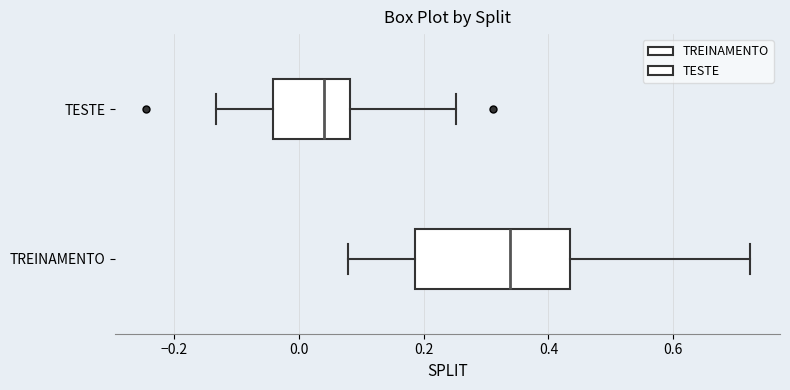

Reading bottom to top, read every box against the x-axis: the position of its median line, the range the box covers, and the ends of its whiskers. The values are not printed on the chart, so give them approximately, as read against the axis.

TREINAMENTO: median 0.34, box 0.18 to 0.44, whiskers 0.08 to 0.72
TESTE: median 0.04, box -0.04 to 0.08, whiskers -0.14 to 0.26